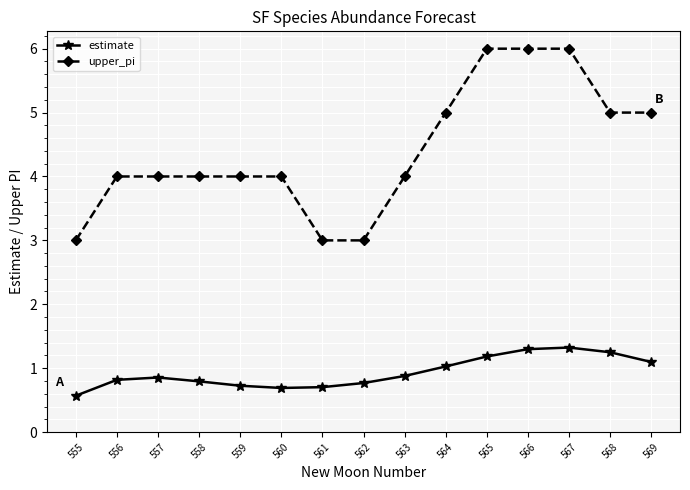

Count the number of data series in this chart.

2